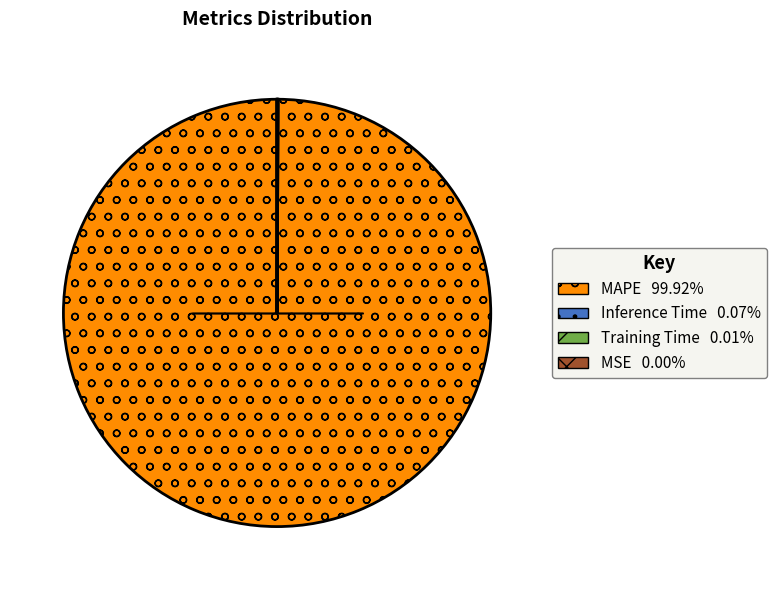

What is the largest slice in the pie chart?

MAPE